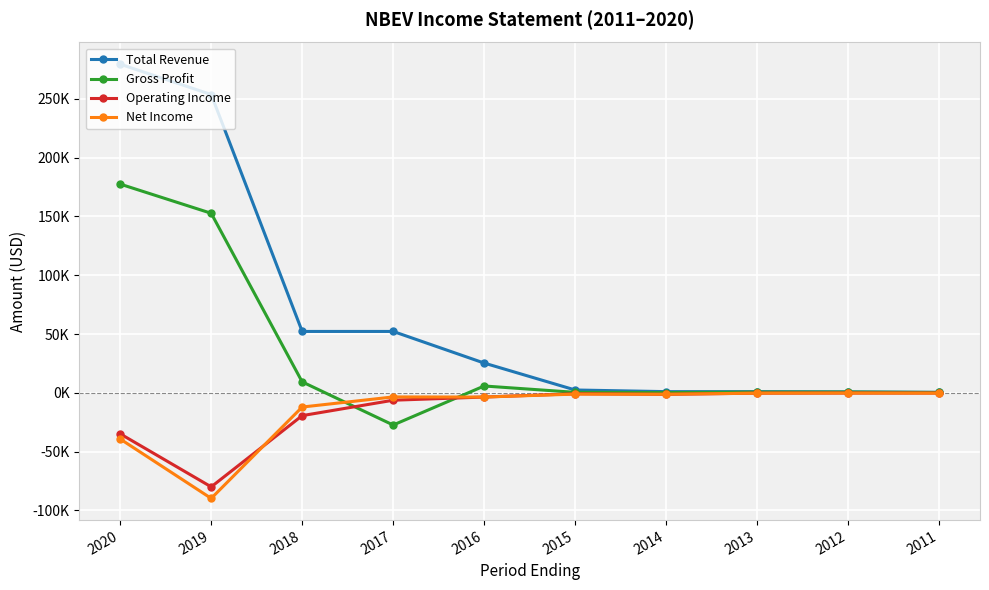

Reading left to right, transcribe all the data shown in this chart.

Total Revenue: 2020=279500	2019=253700	2018=52200	2017=52200	2016=25300	2015=2400	2014=1000	2013=1000	2012=800	2011=400
Gross Profit: 2020=177500	2019=152700	2018=9300	2017=-27400	2016=5800	2015=400	2014=200	2013=600	2012=600	2011=300
Operating Income: 2020=-34900	2019=-80000	2018=-19400	2017=-6300	2016=-3600	2015=-800	2014=-1300	2013=-300	2012=-200	2011=-200
Net Income: 2020=-39300	2019=-89800	2018=-12100	2017=-3500	2016=-3600	2015=-1100	2014=-1200	2013=-300	2012=-200	2011=-300